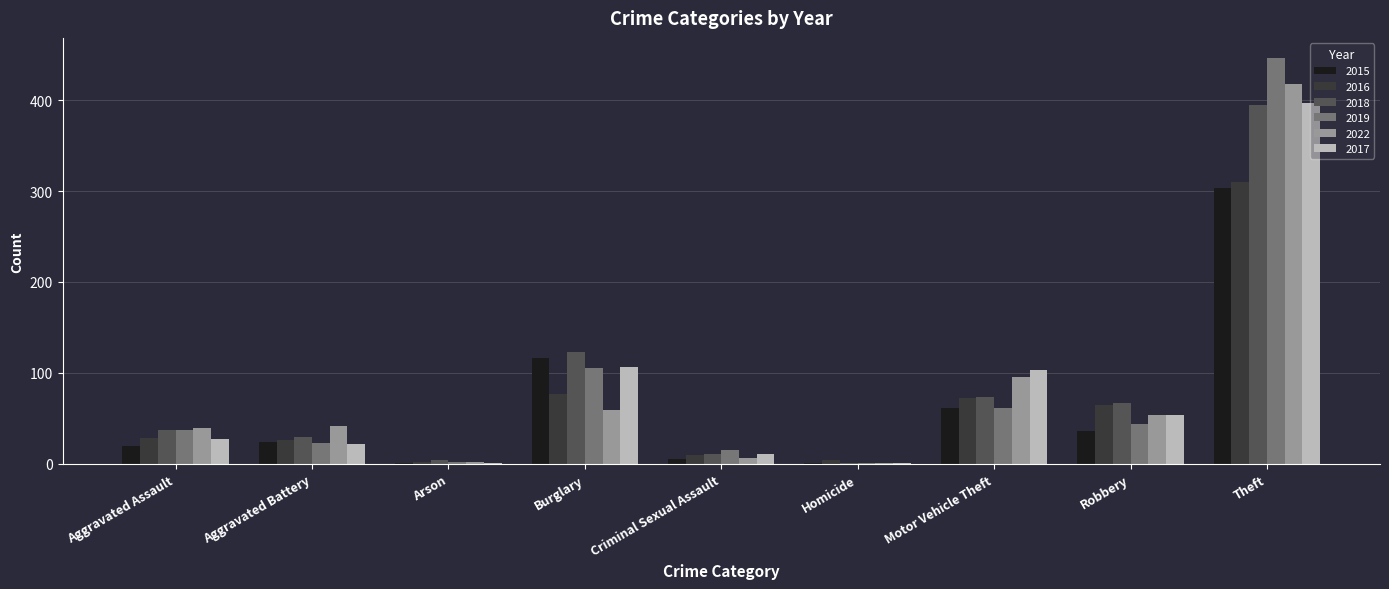

What is the spread (max minus min) of values at Arson?

3